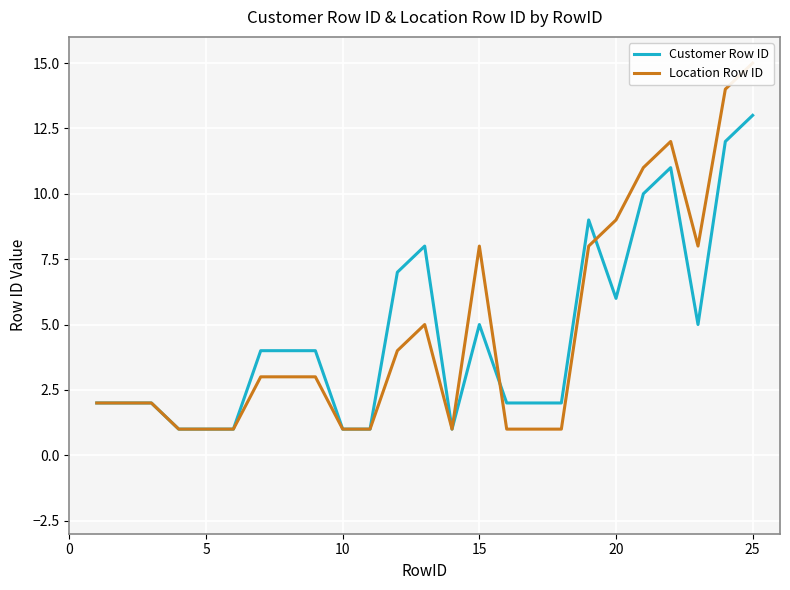

In Location Row ID, how many points are higher than both neighbors (excluding endpoints)?

3